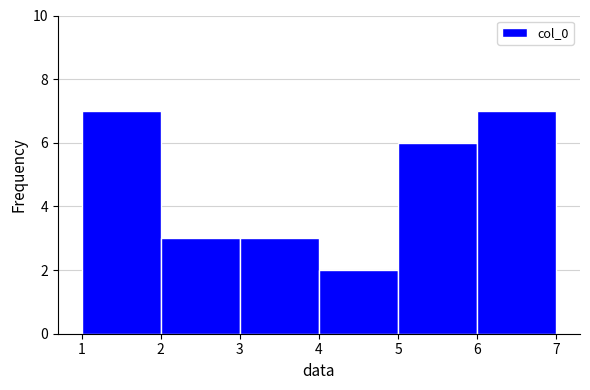

Reading left to right, list every bar in this chart as the range it spans on the x-axis followed by its height. The values are not printed on the chart, so give them approximately, as read against the axis.

1 to 2: 7
2 to 3: 3
3 to 4: 3
4 to 5: 2
5 to 6: 6
6 to 7: 7